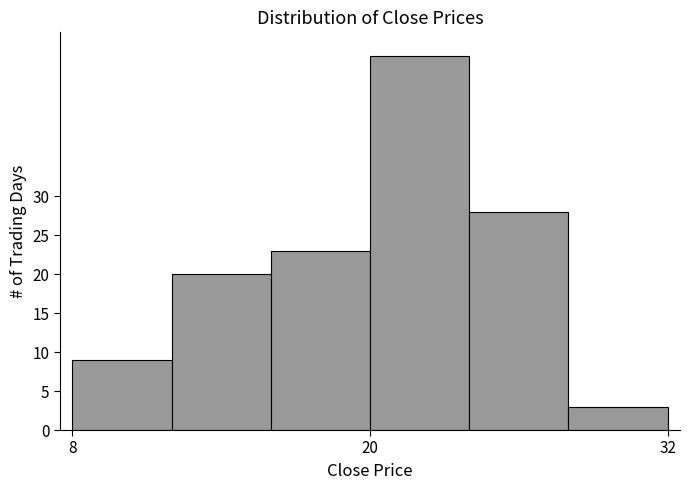

Read against the x-axis, roughly where is the centre of the tallest bar?

22